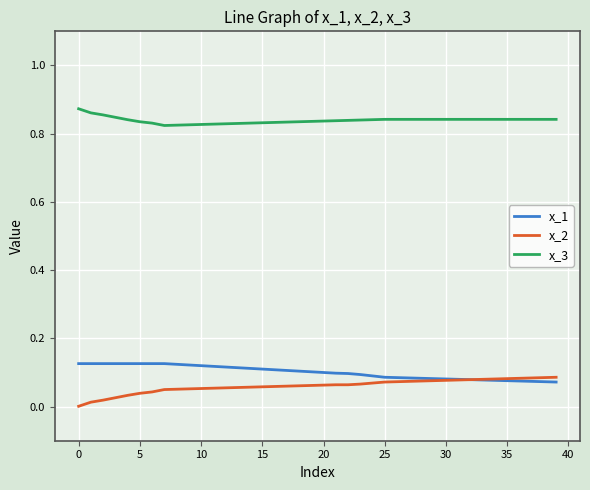

How many distinct data groups are displayed?

3